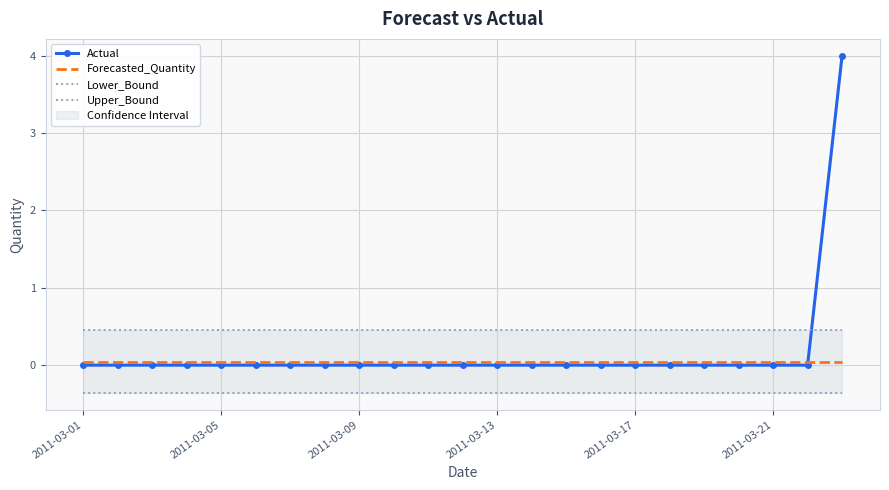

Reading left to right, list all the values displayed in this chart.

Actual: 0.0	0.0	0.0	0.0	0.0	0.0	0.0	0.0	0.0	0.0	0.0	0.0	0.0	0.0	0.0	0.0	0.0	0.0	0.0	0.0	0.0	0.0	4.0
Forecasted_Quantity: 0.0	0.0	0.0	0.0	0.0	0.0	0.0	0.0	0.0	0.0	0.0	0.0	0.0	0.0	0.0	0.0	0.0	0.0	0.0	0.0	0.0	0.0	0.0
Lower_Bound: -0.4	-0.4	-0.4	-0.4	-0.4	-0.4	-0.4	-0.4	-0.4	-0.4	-0.4	-0.4	-0.4	-0.4	-0.4	-0.4	-0.4	-0.4	-0.4	-0.4	-0.4	-0.4	-0.4
Upper_Bound: 0.4	0.4	0.4	0.4	0.4	0.4	0.4	0.4	0.4	0.4	0.4	0.4	0.4	0.4	0.4	0.4	0.4	0.4	0.4	0.4	0.4	0.4	0.4